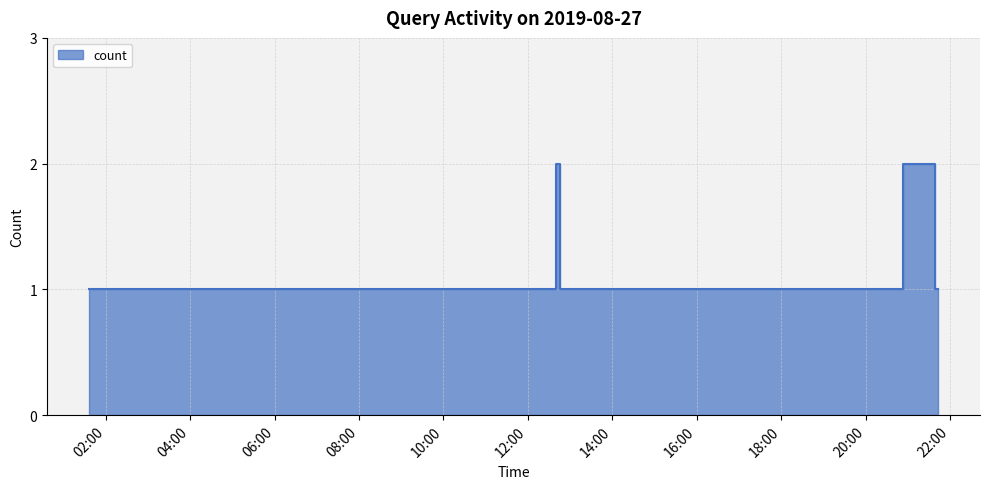

Count the number of categories in the chart.

9